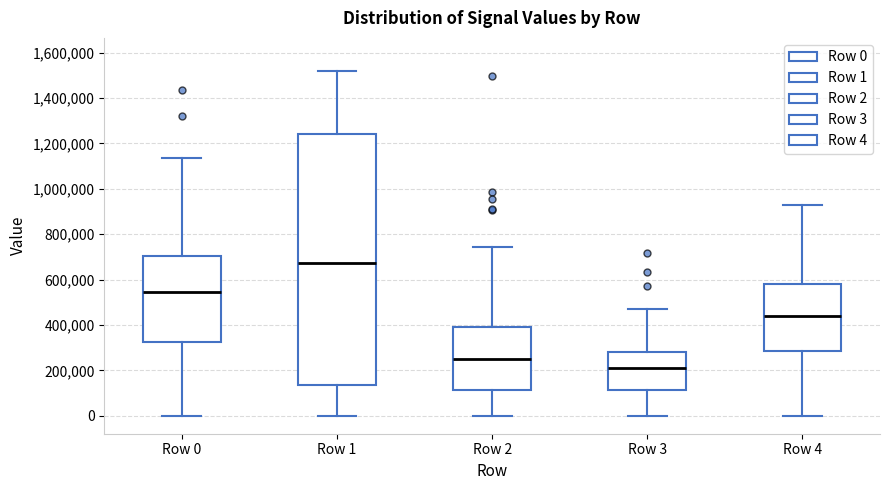

Which box is the tallest, from its lower edge to its upper edge?

Row 1